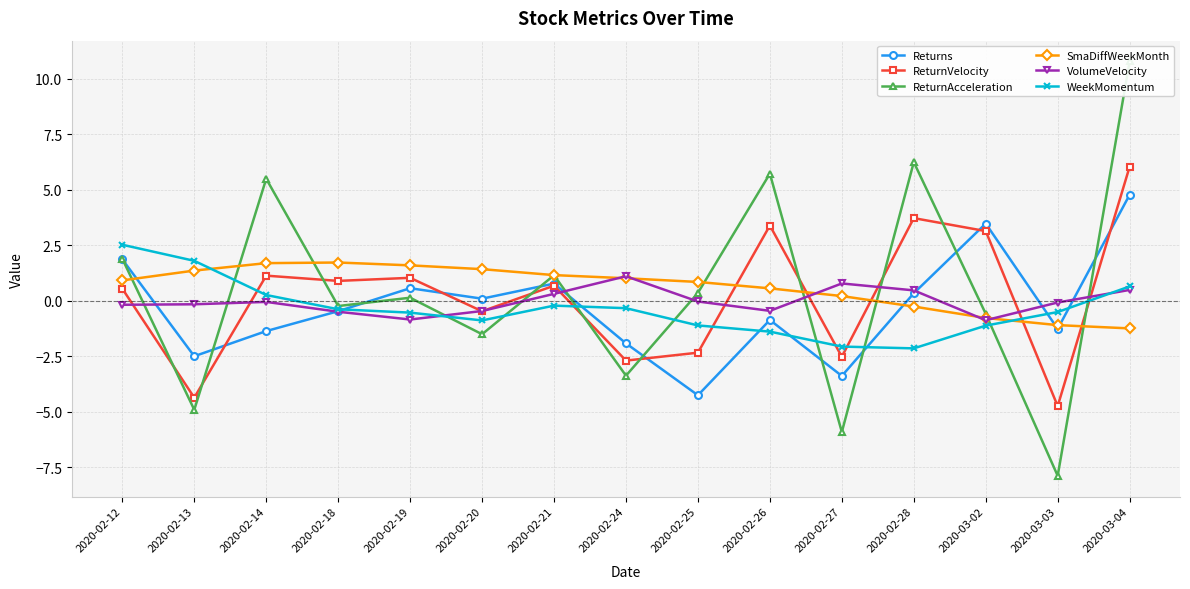

What is the highest value of the ReturnVelocity series?

6.0